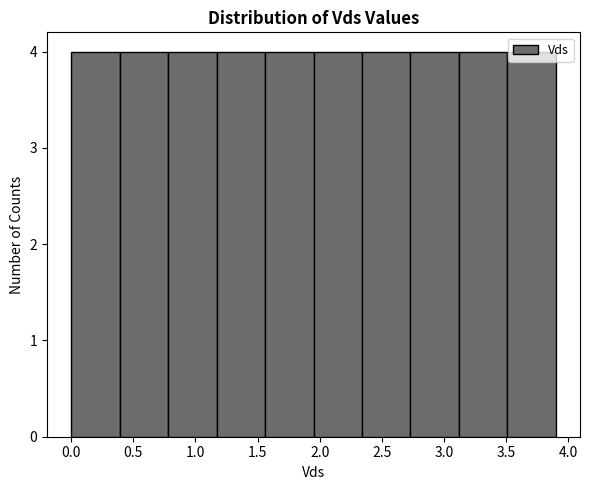

How tall is the bar that spans 1.17 to 1.56 on the x-axis? Neither the bar edges nor the heights are printed on the chart, so give them approximately, as read against the axes.

4